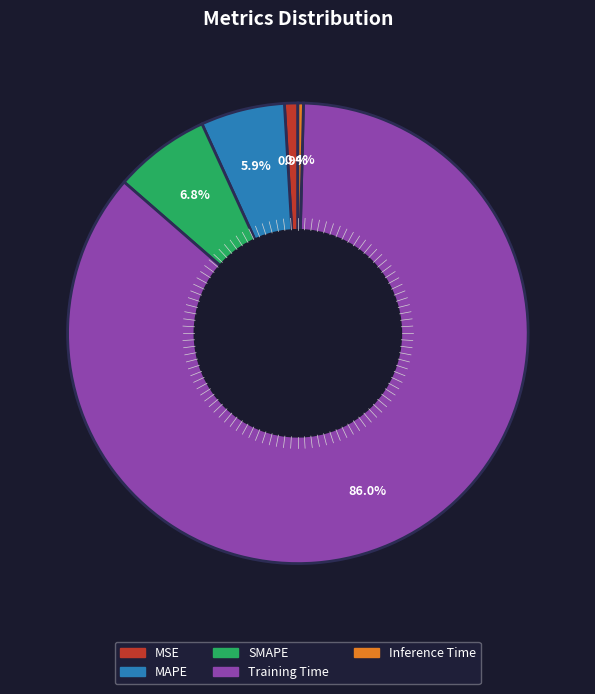

Is there a majority slice in this chart?

Yes